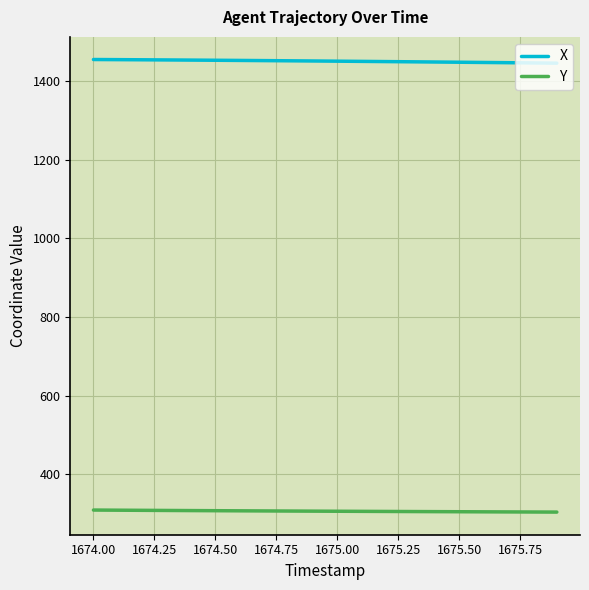

How many lines are shown in the chart?

2